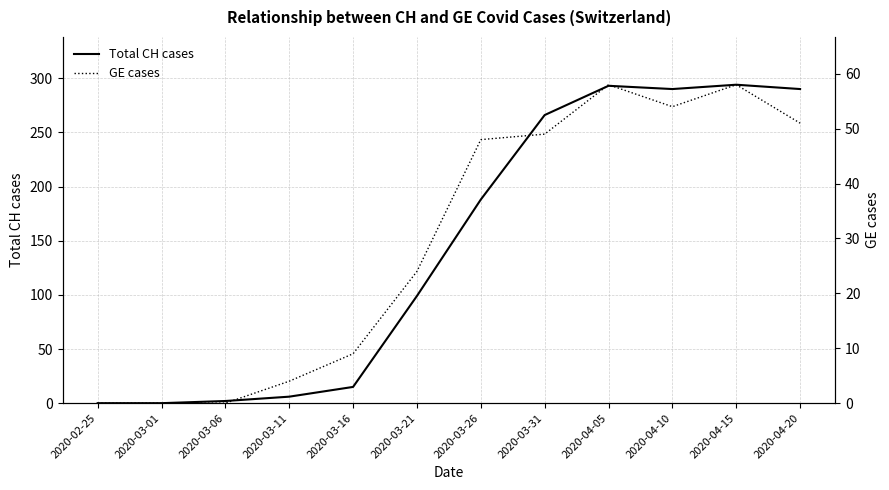

Does the chart have visible grid lines?

Yes